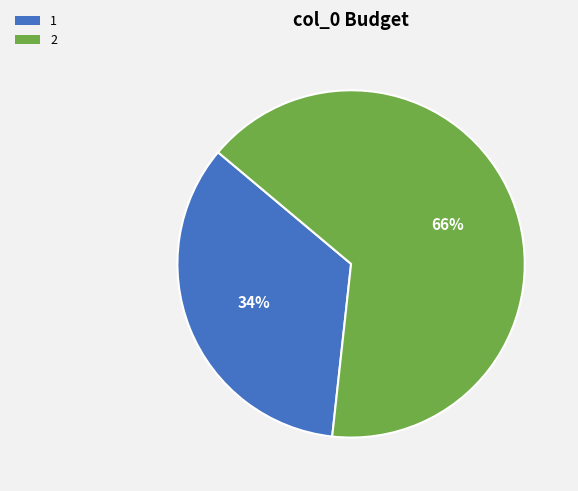

How many slices are in this pie chart?

2